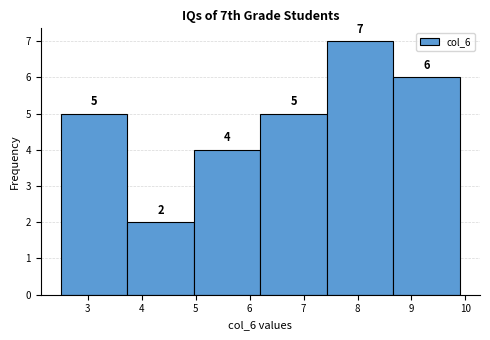

How tall is the bar that spans 8.7 to 9.9 on the x-axis? The bar edges are not printed on the chart, so give them approximately, as read against the axis.

6